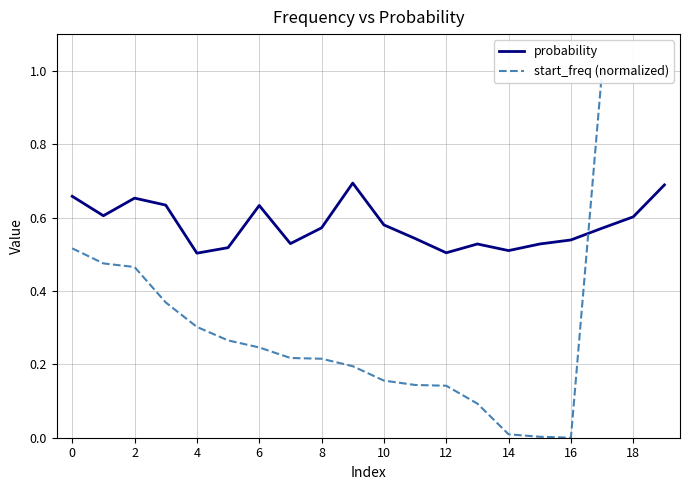

What is the label of the 6th point from the left?

10